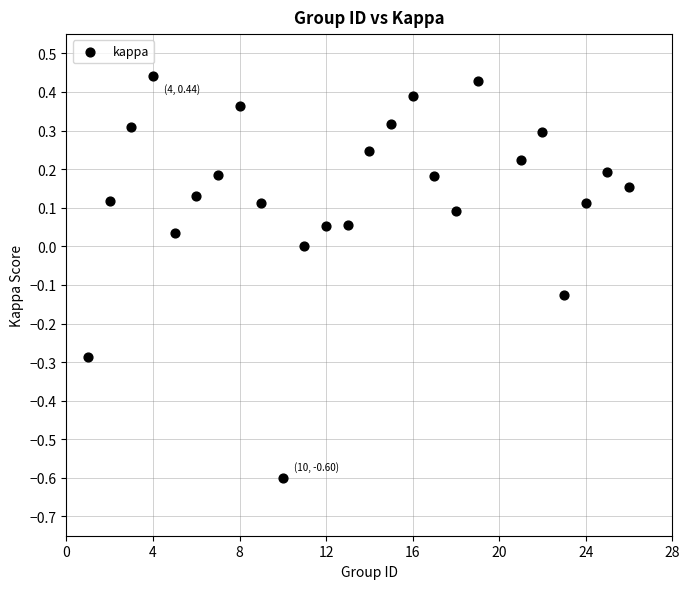

What is the range of Y values (max minus min)?

1.0